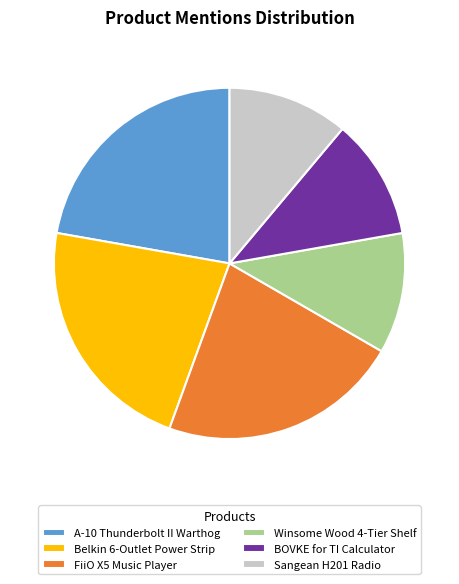

Does Winsome Wood 4-Tier Shelf represent more than half of the total?

No